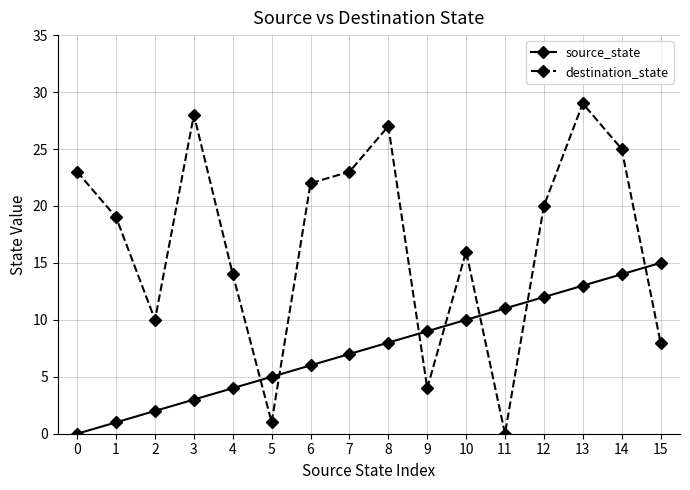

Rank the series by their maximum value, from lowest to highest.

source_state, destination_state